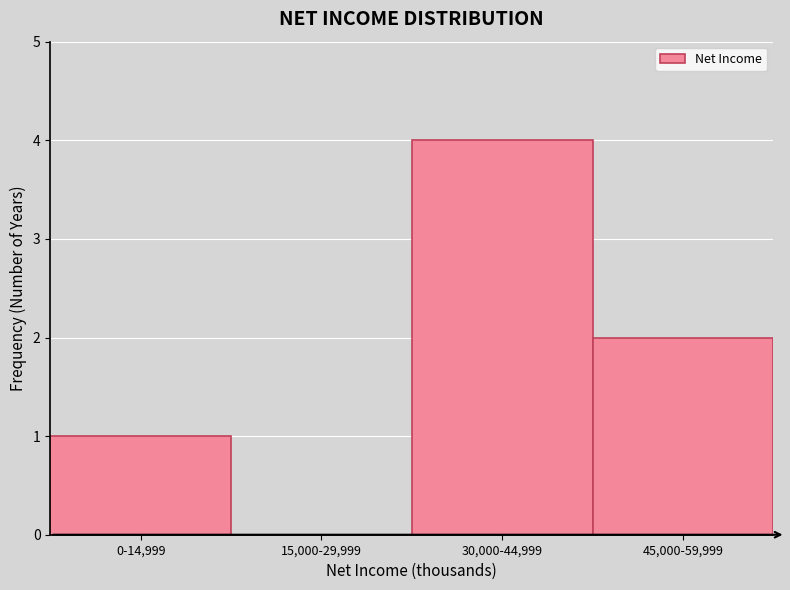

Reading left to right, what are all the values shown in this chart?

0-14,999=1	15,000-29,999=0	30,000-44,999=4	45,000-59,999=2